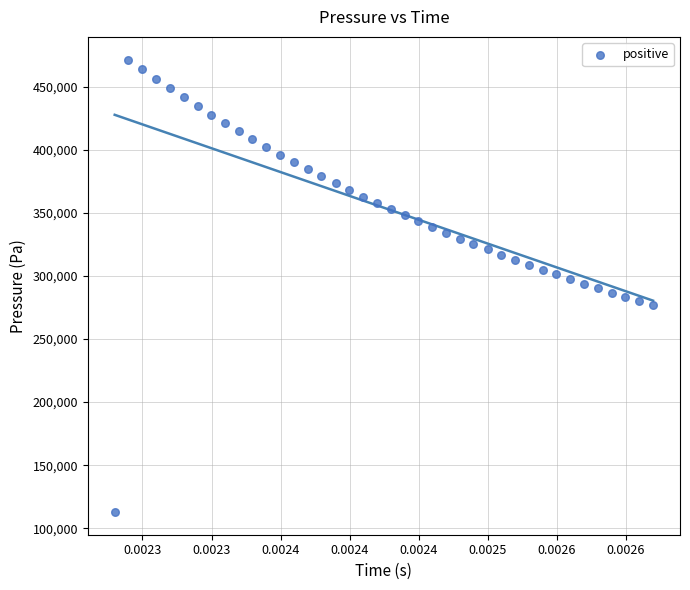

What is the range of Y values (max minus min)?

358656.1